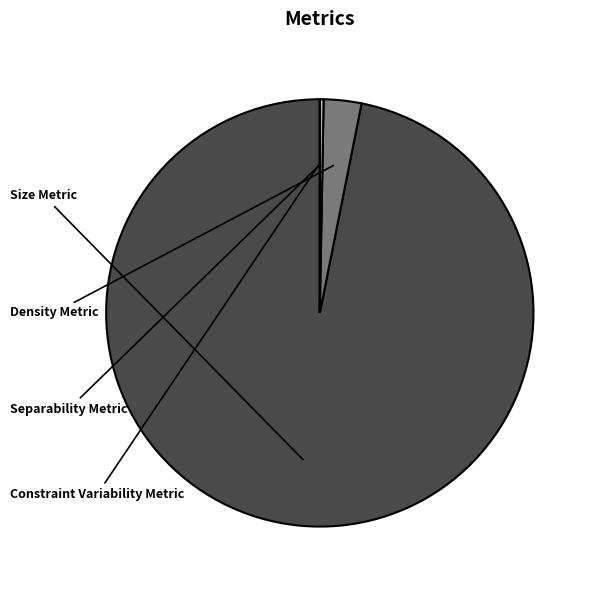

Does any single category account for the majority?

Yes